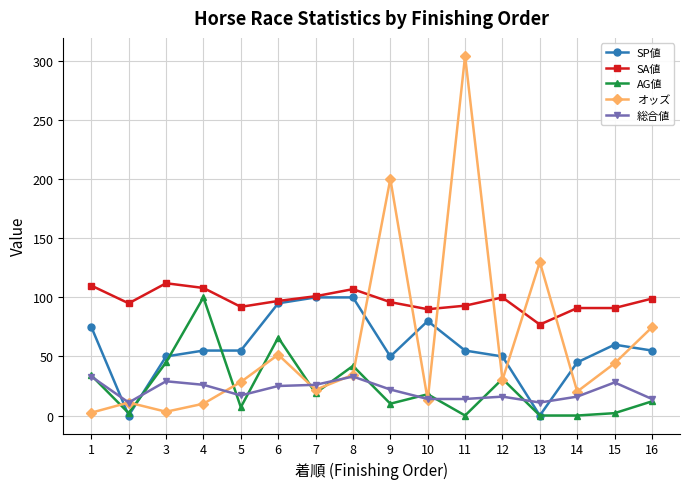

Which series has the widest spread of values?

オッズ